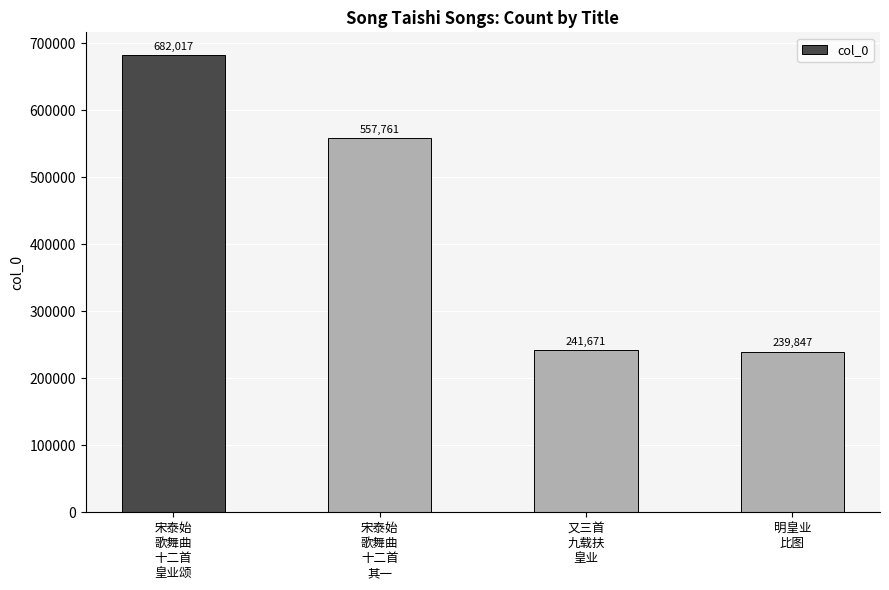

What is the maximum value shown in the chart?

682017